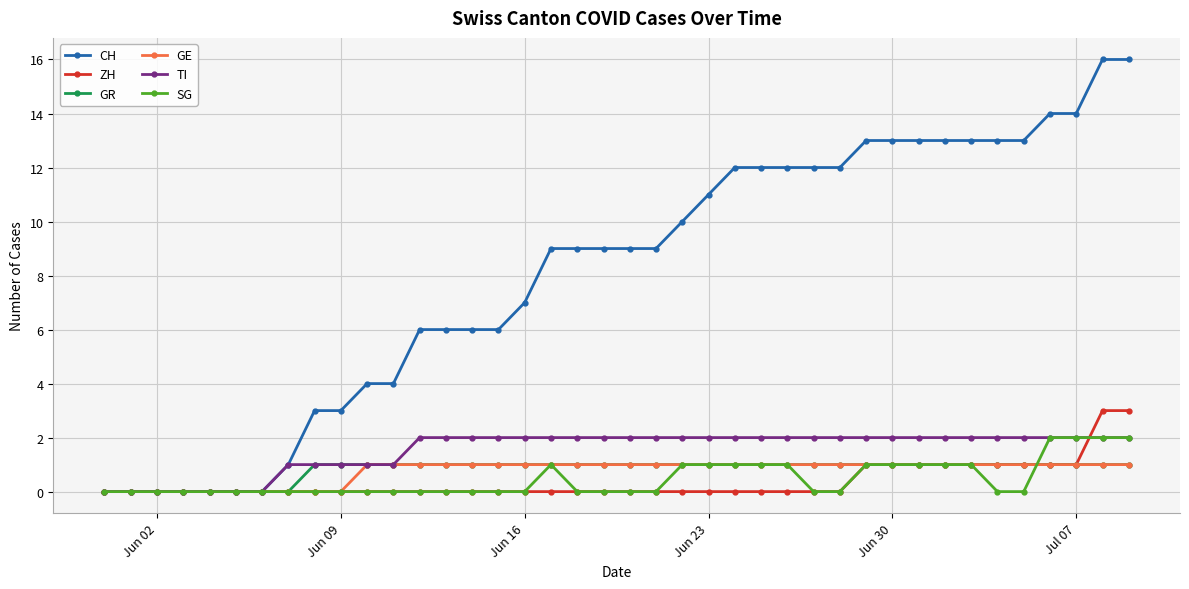

What is the value of the SG point at the 40th from the left?

2